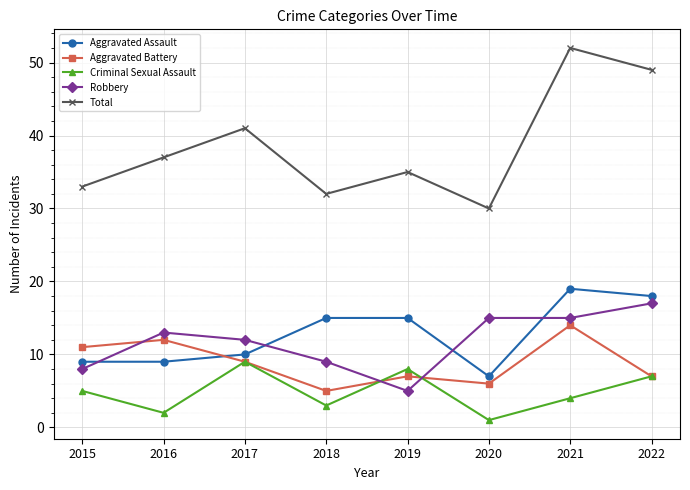

How many lines are shown in the chart?

5